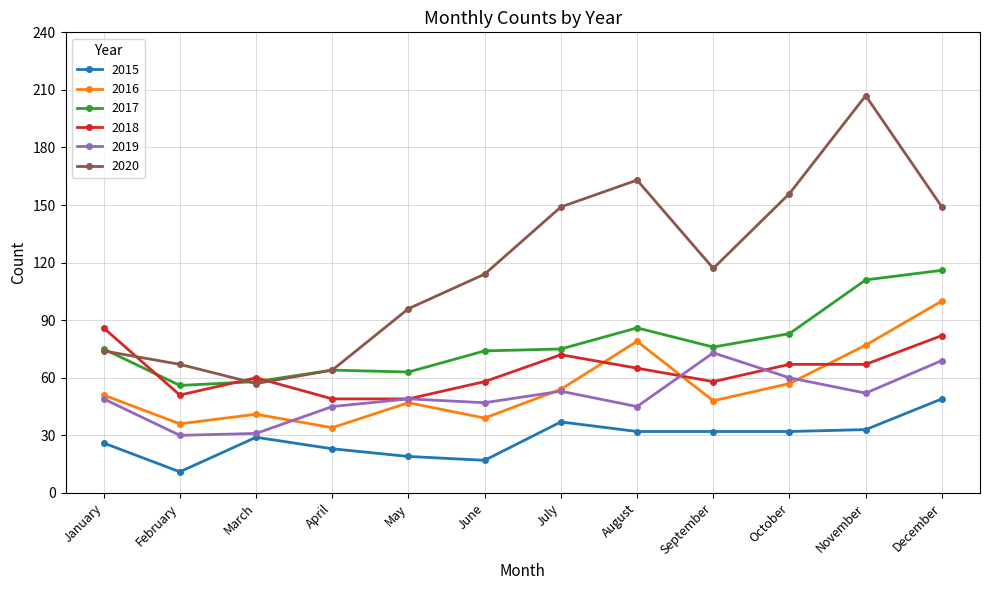

Which category has the lowest value in the 2020 series?

March